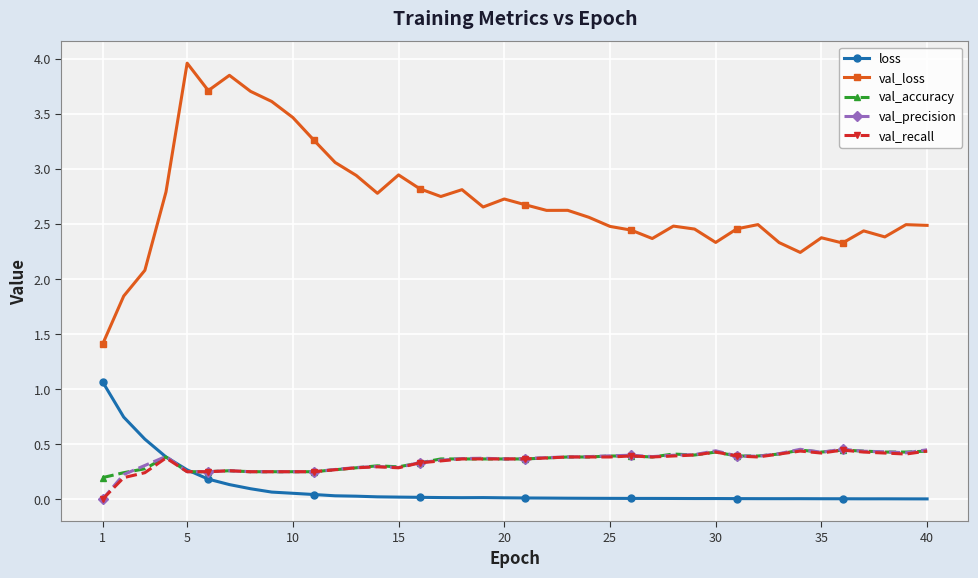

Which series has the largest total across all categories?

val_loss